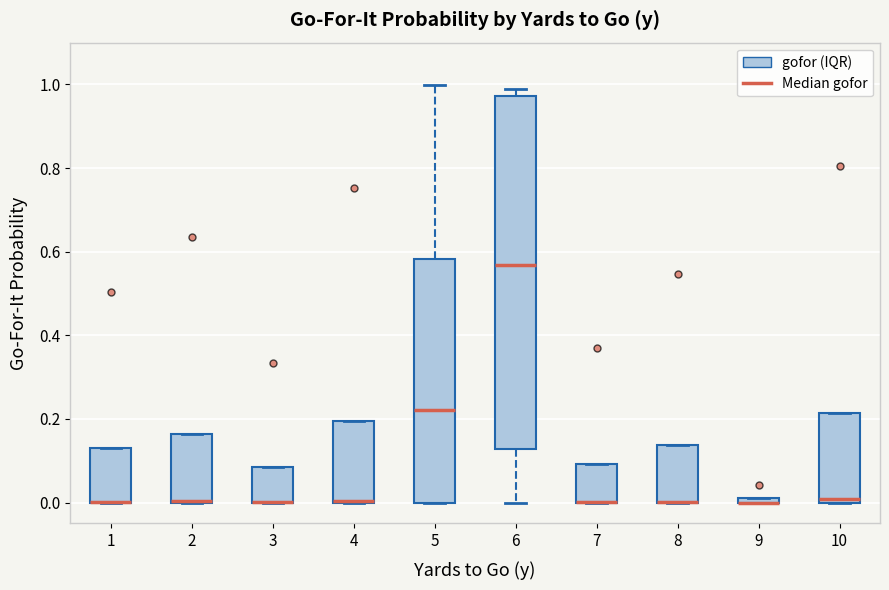

Where is the lower edge of the box at x = 7 on the y-axis? The values are not printed on the chart, so give them approximately, as read against the axis.

0.00